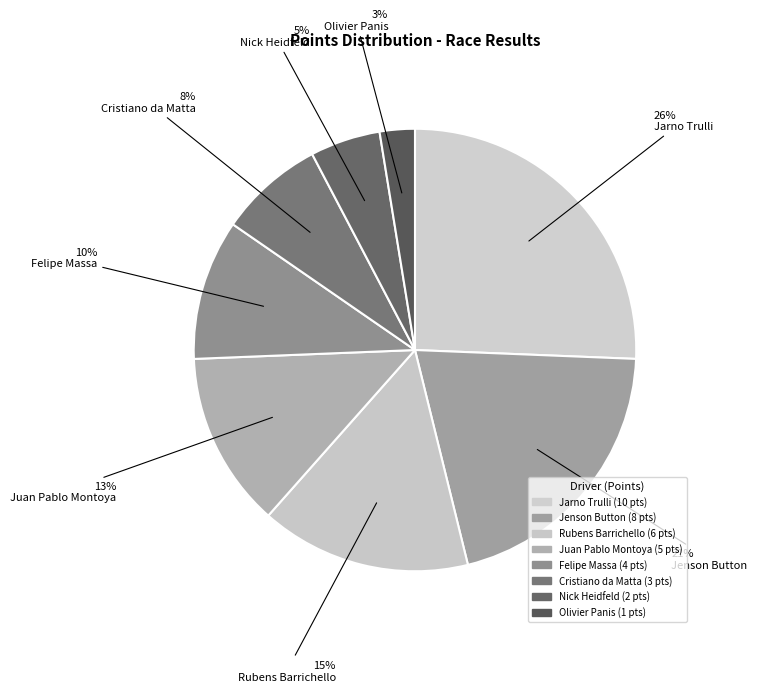

To the nearest percent, what is the combined percentage of Jenson Button and Cristiano da Matta?

28%